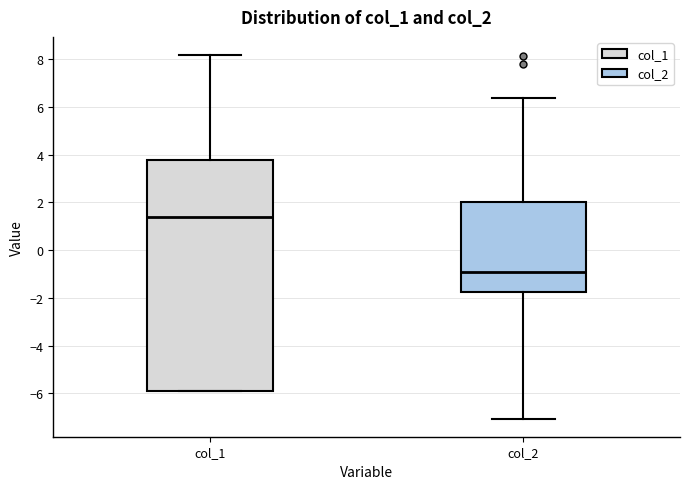

Comparing the boxes themselves (not the whiskers), which one is the tallest?

col_1